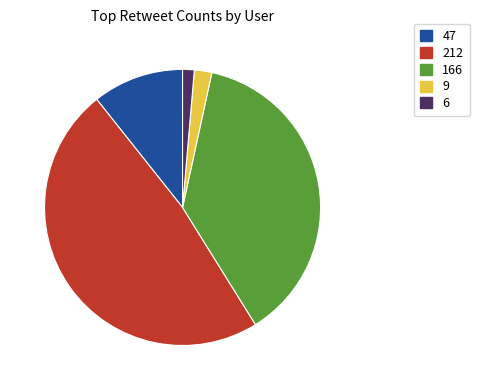

How many slices are in this pie chart?

5